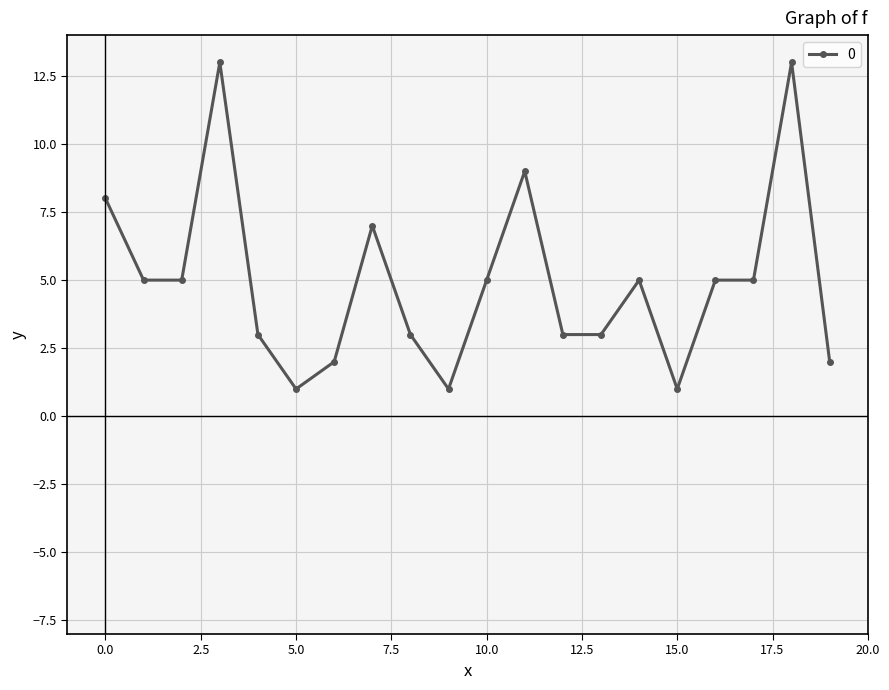

Reading right to left, transcribe all the data shown in this chart.

2	13	5	5	1	5	3	3	9	5	1	3	7	2	1	3	13	5	5	8